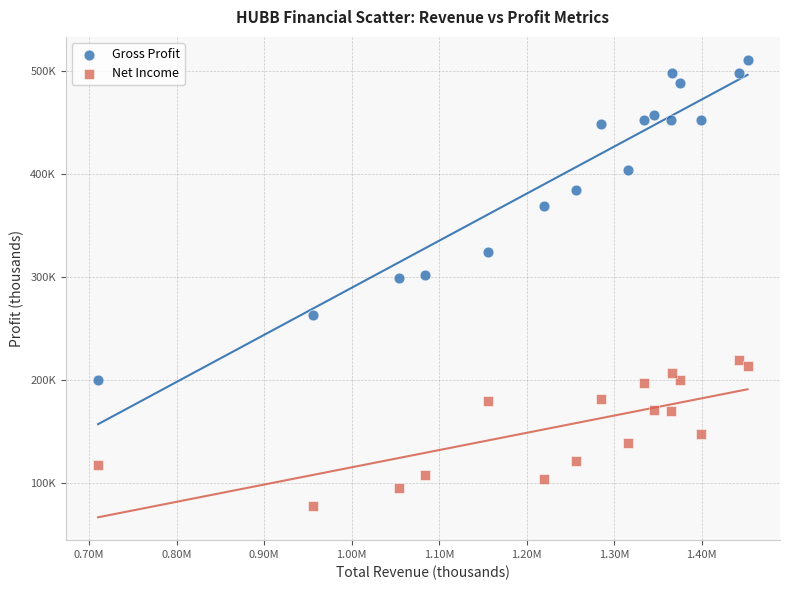

Which series reaches the minimum Y coordinate?

Net Income